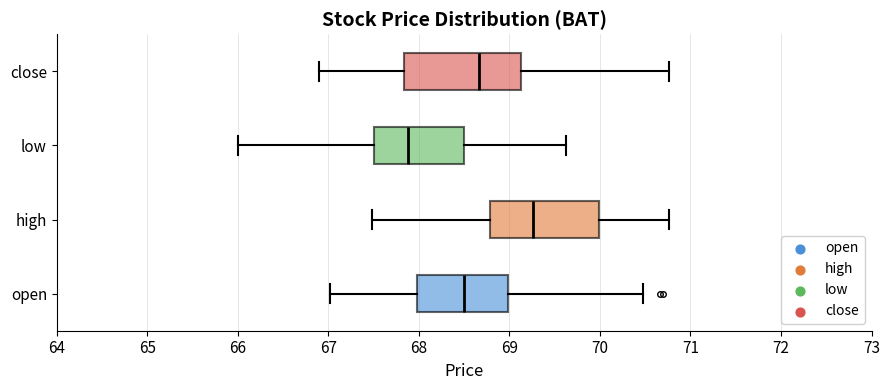

Where does the right whisker of the box for open end on the x-axis? The values are not printed on the chart, so give them approximately, as read against the axis.

70.5